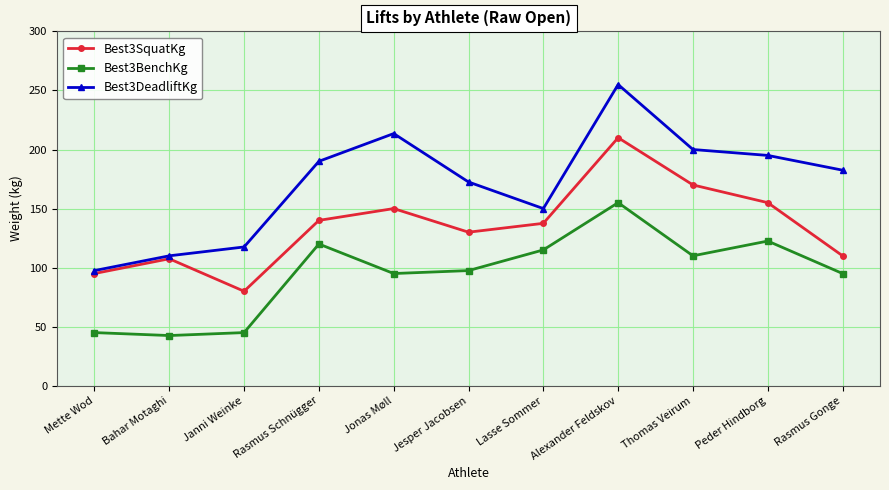

What is the sum of all Best3DeadliftKg values?

1883.5